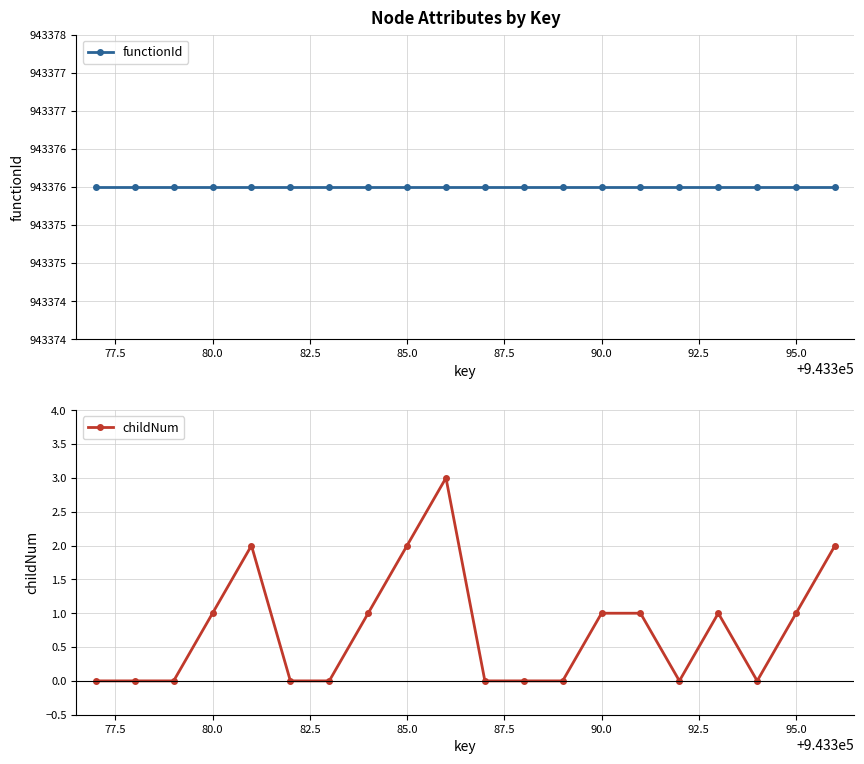

What is the sum of all functionId values?

18867520